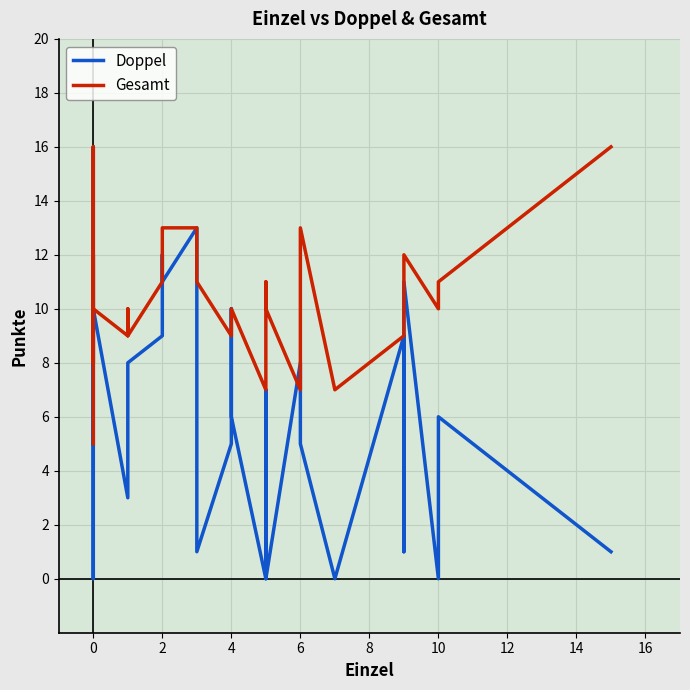

Which series has the largest total across all categories?

Gesamt